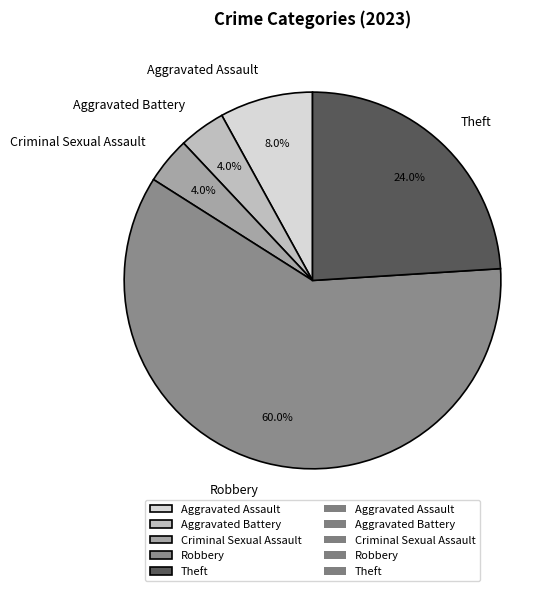

The Theft slice represents 16% of the pie. True or false?

False